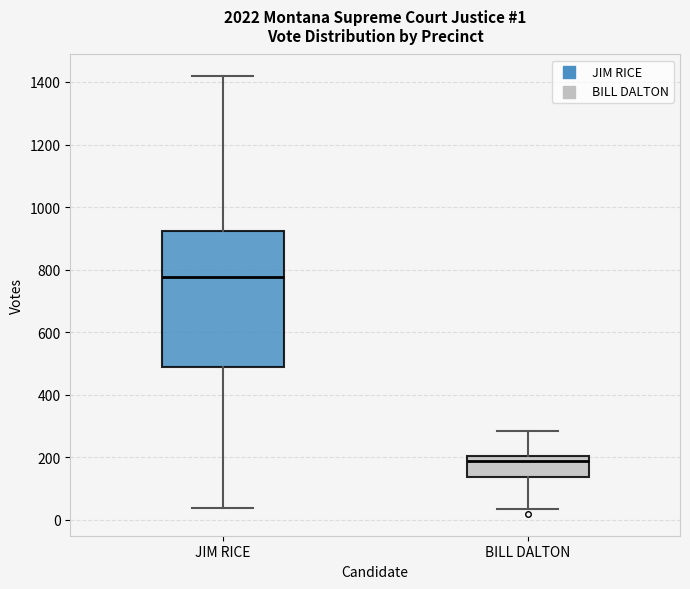

Which box is the tallest, from its lower edge to its upper edge?

JIM RICE